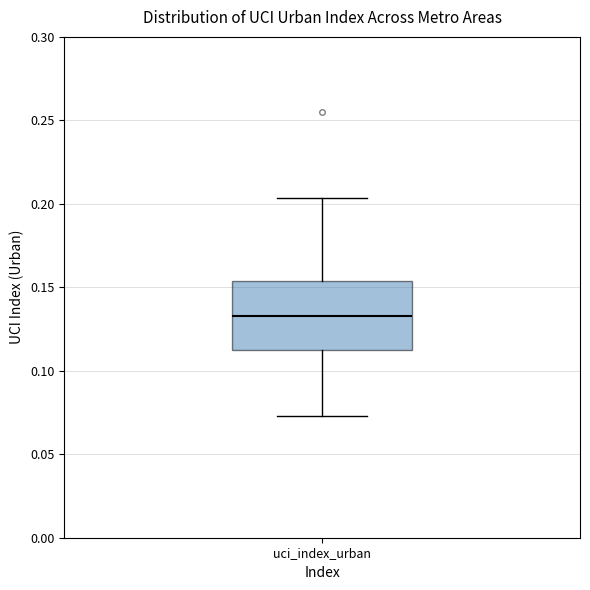

Where does the upper whisker of the box for uci_index_urban end on the y-axis? The values are not printed on the chart, so give them approximately, as read against the axis.

0.205